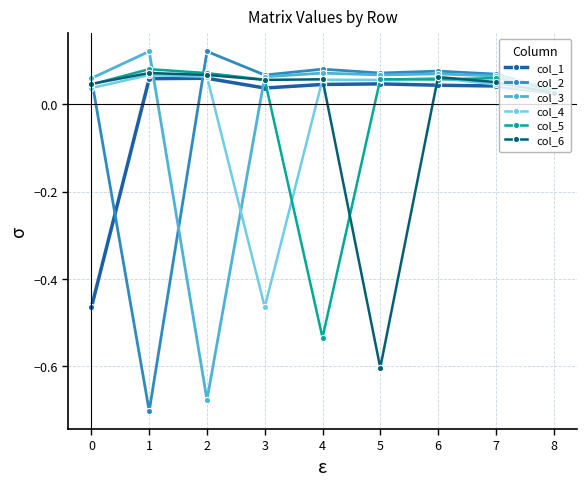

Is it true that col_4 equals 0.0 at 2?

False